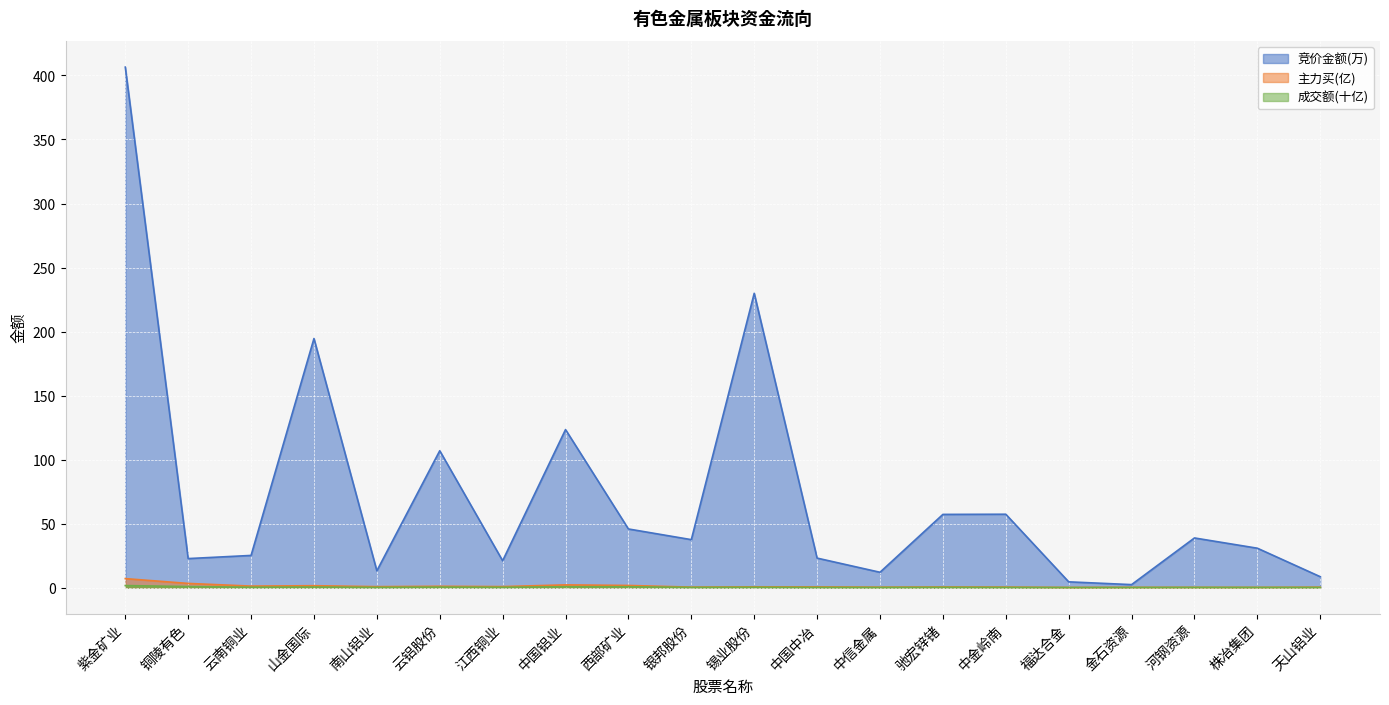

How many lines are shown in the chart?

3